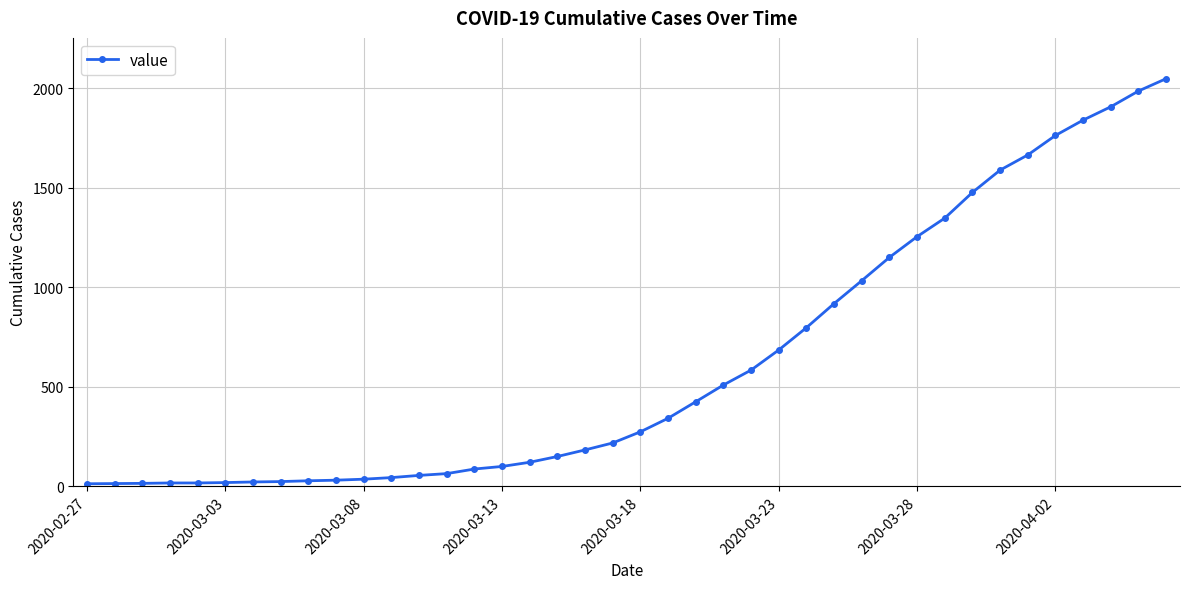

What is the difference between the maximum and second lowest values?

2033